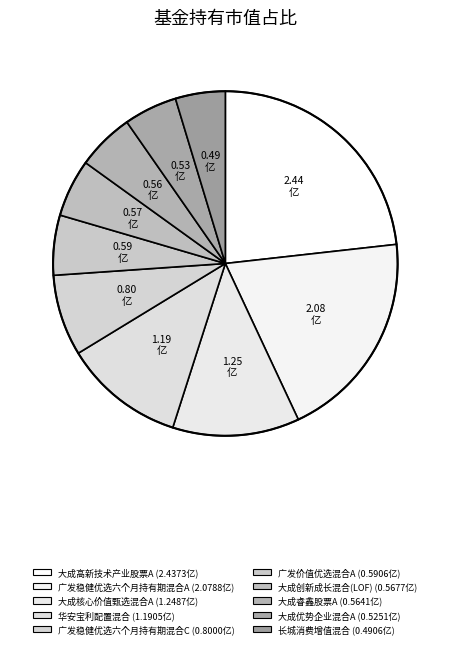

Count the number of slices in the pie.

10